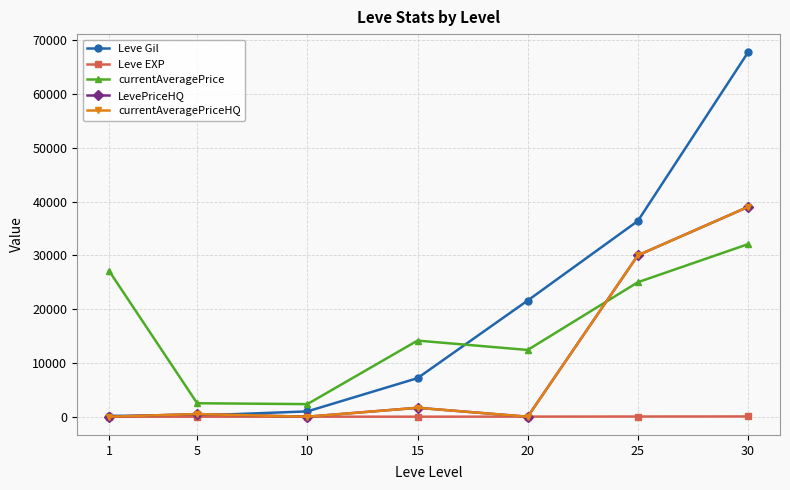

What is the difference between the highest and lowest values at 25?

36354